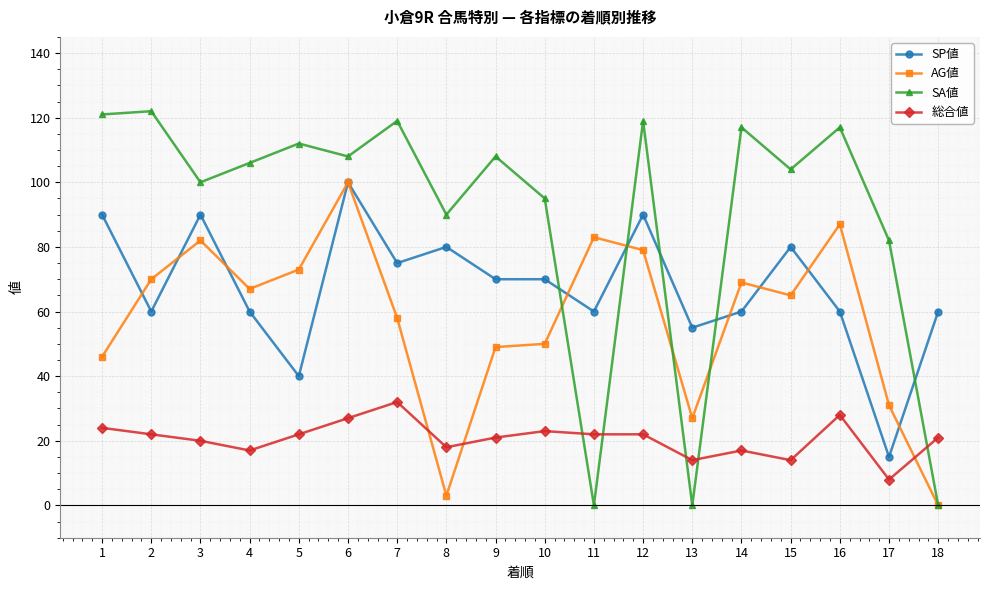

What is the sum of all AG値 values?

1039